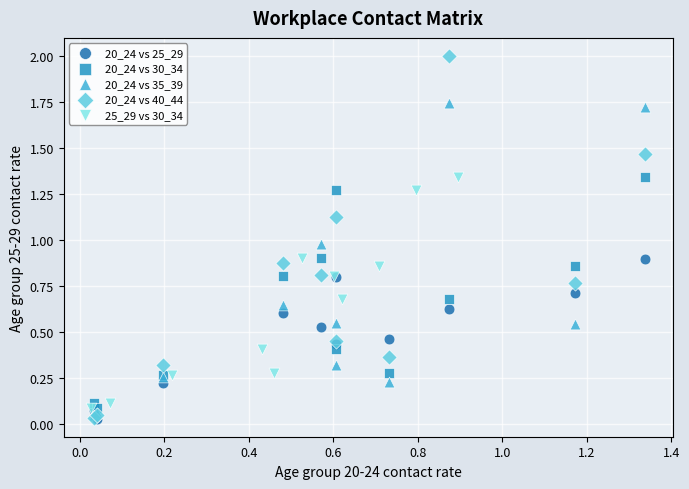

Which series has the largest Y range (max minus min)?

20_24 vs 40_44